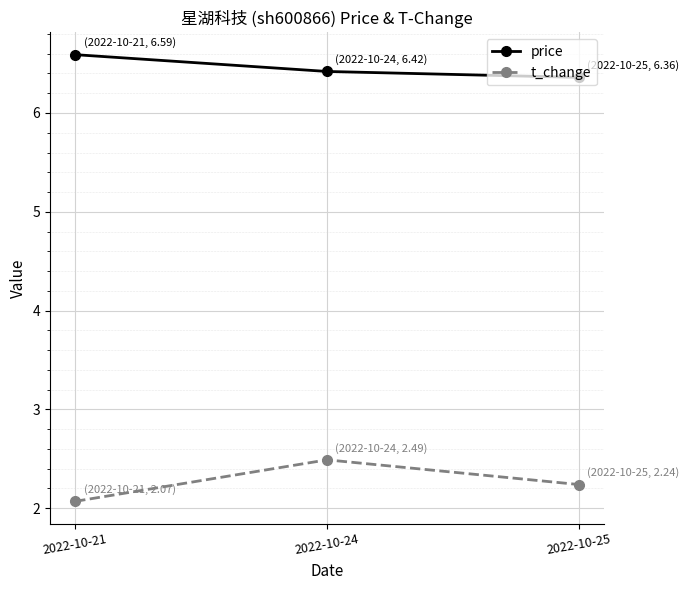

Count the number of categories in the chart.

3